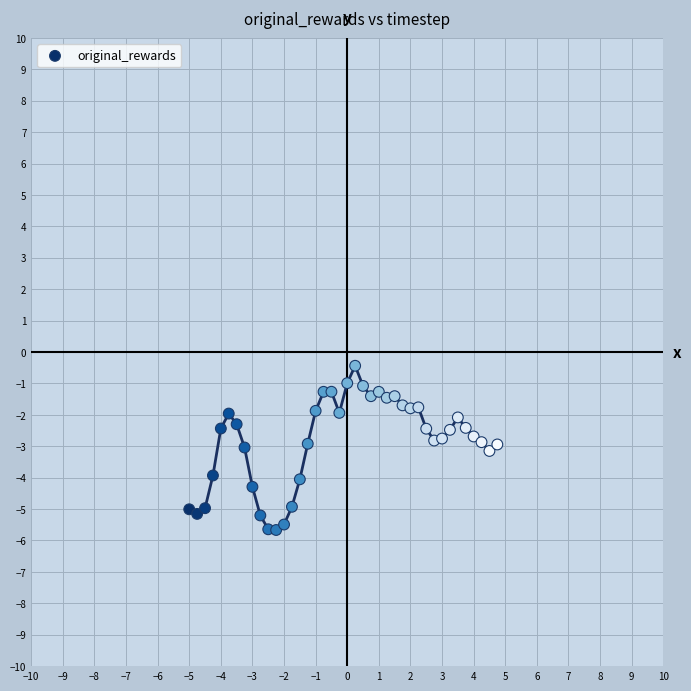

What is the range of X values (max minus min)?

9.8